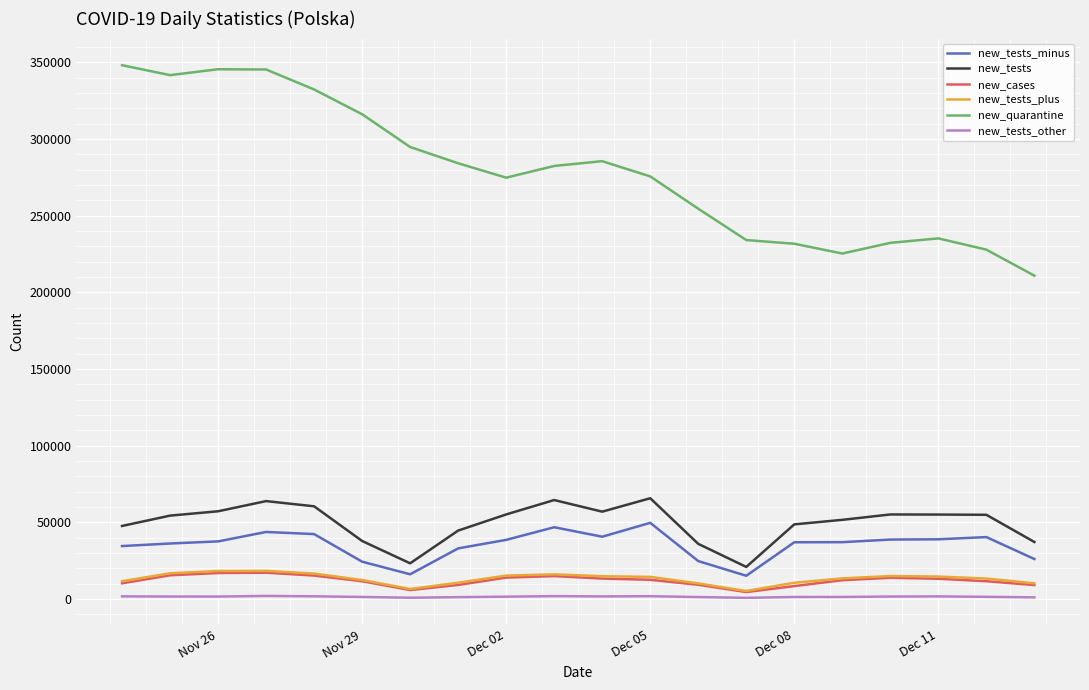

How many lines are shown in the chart?

6